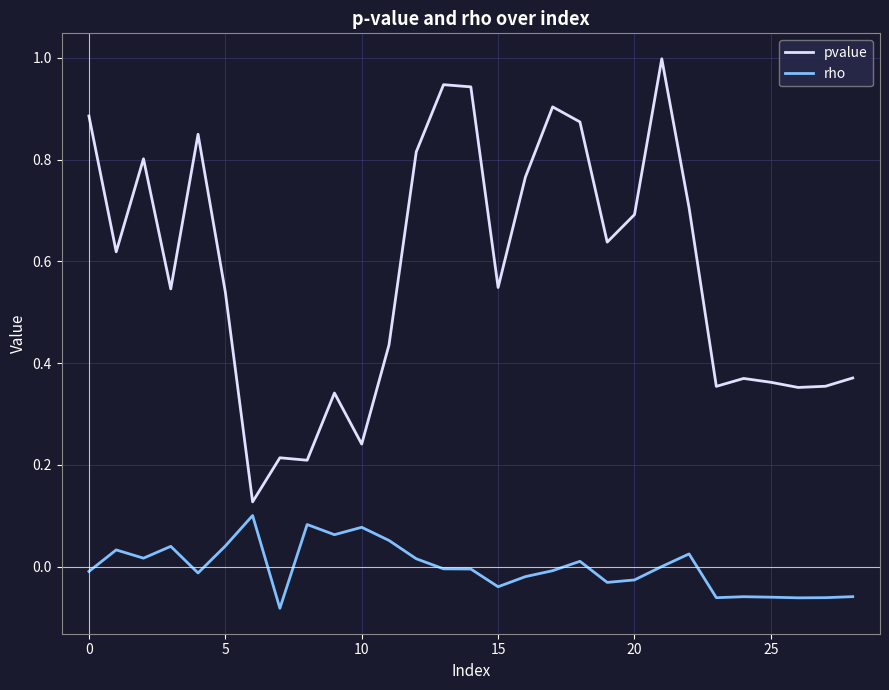

Which series has the largest total across all categories?

pvalue